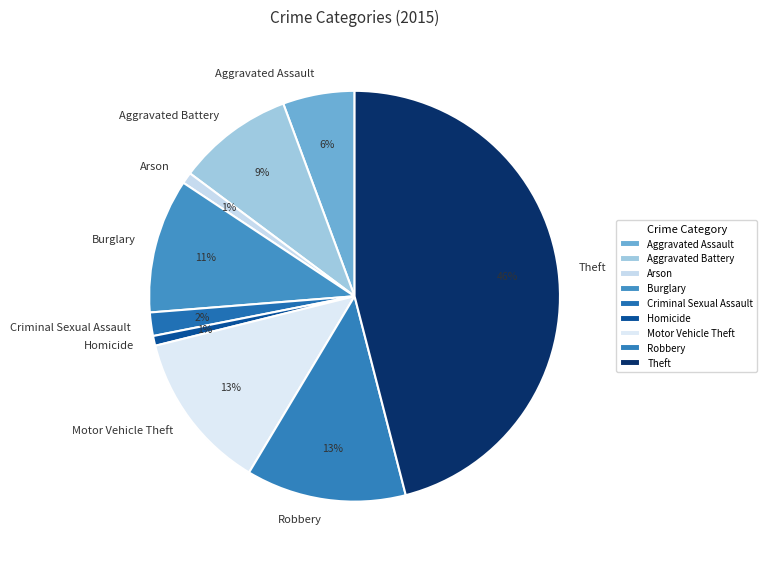

To the nearest percent, what is the combined percentage of Burglary and Aggravated Battery?

20%